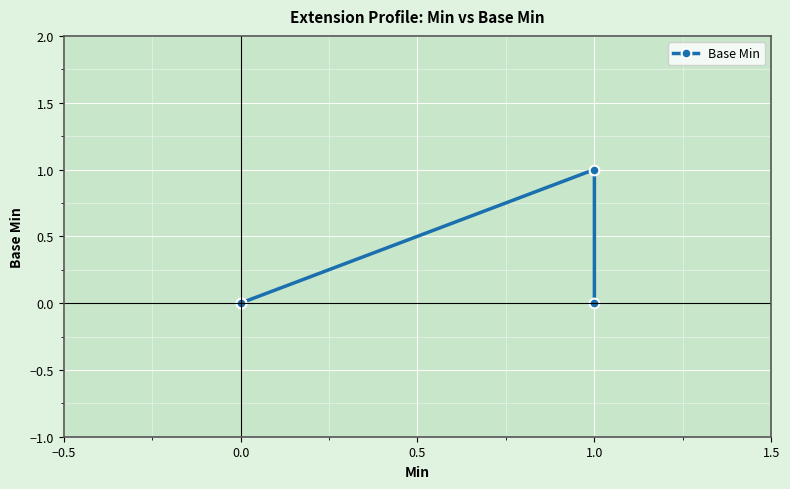

How many lines are shown in the chart?

1